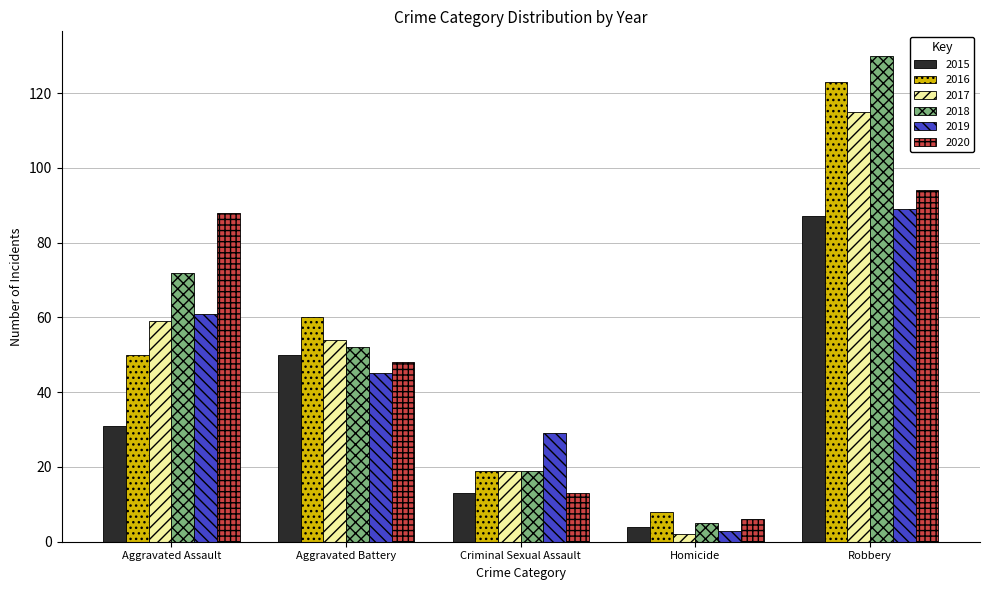

Are the bars horizontal?

No